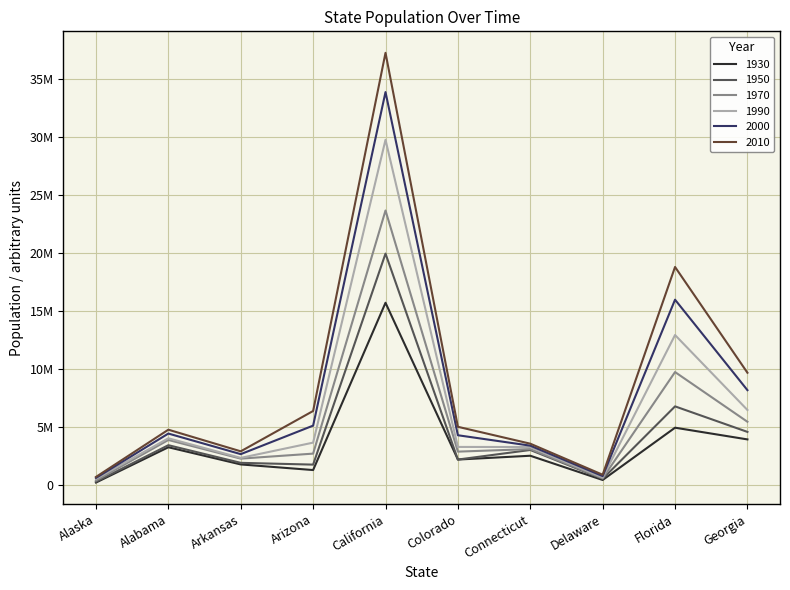

Is this an area chart (filled region under the line)?

No